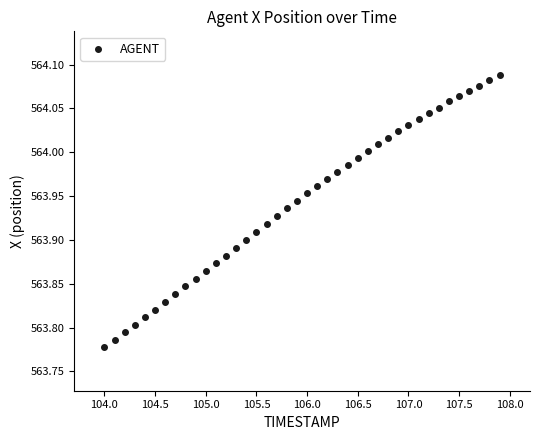

What is the range of X values (max minus min)?

3.9